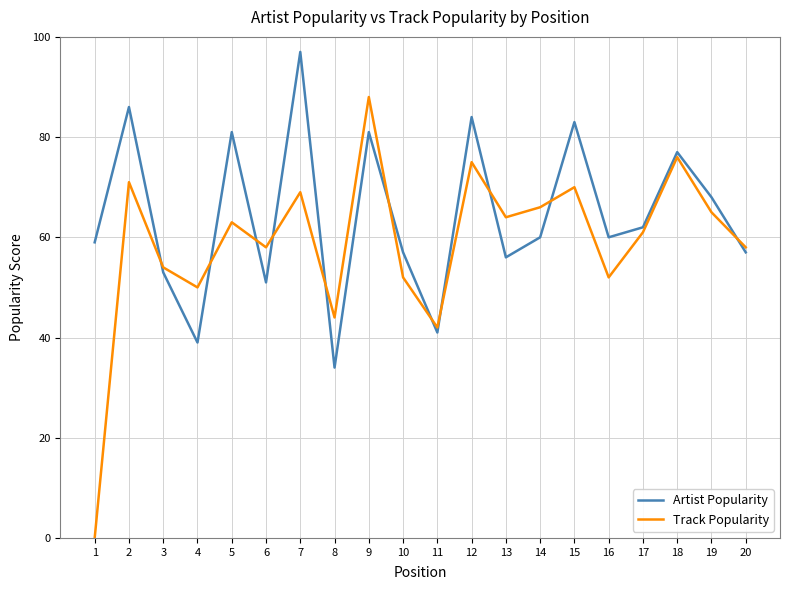

The value of Track Popularity at 4 is 50. True or false?

True